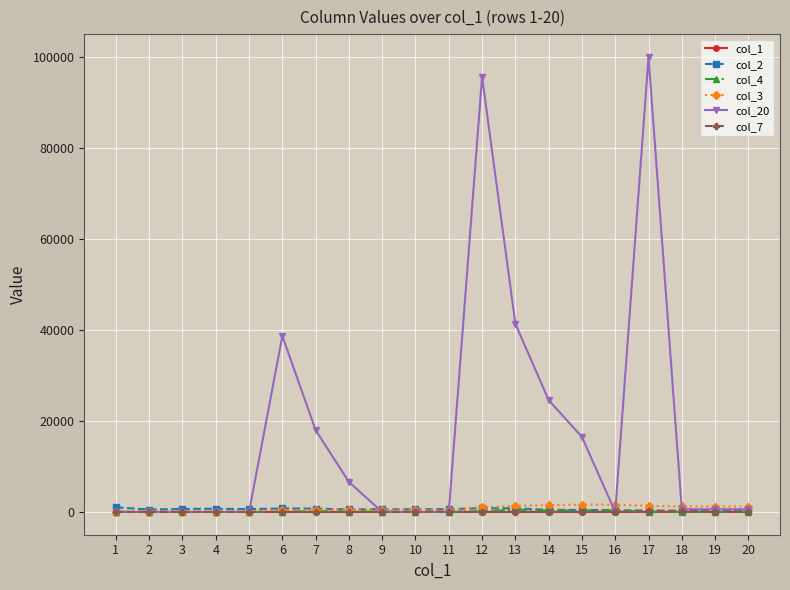

Between which two adjacent categories do col_1 and col_4 first intersect?

1 and 2